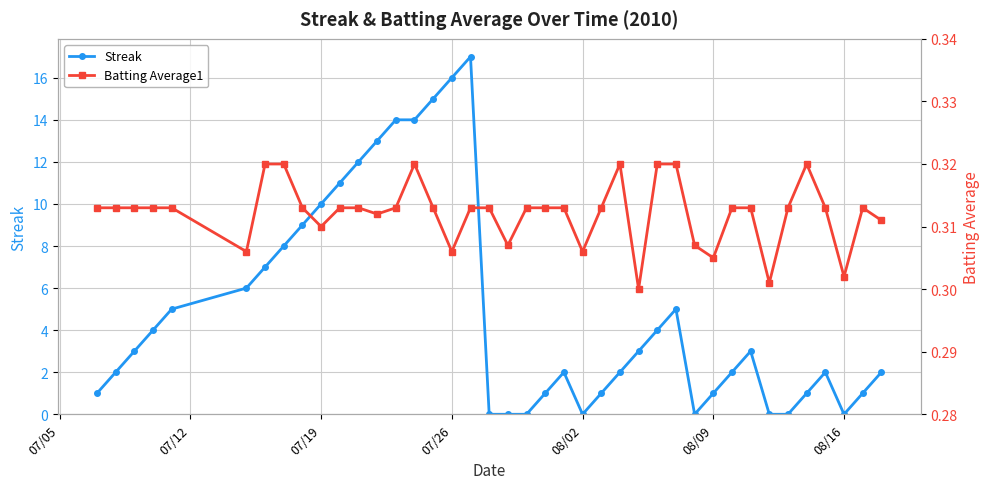

Count the number of categories in the chart.

40